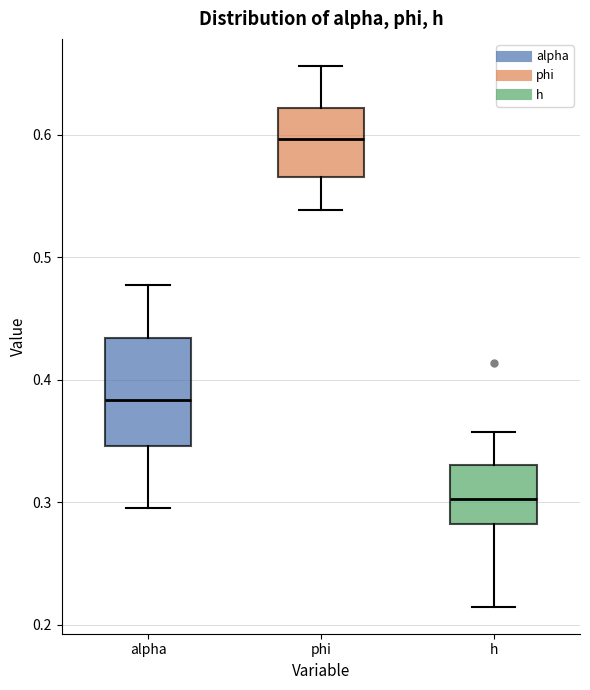

Reading left to right, transcribe this box plot: for each box, give where its median line is, the range the box spans, and where its two whiskers end, as read against the y-axis. The values are not printed on the chart, so give them approximately, as read against the axis.

alpha: median 0.38, box 0.35 to 0.43, whiskers 0.30 to 0.48
phi: median 0.60, box 0.57 to 0.62, whiskers 0.54 to 0.66
h: median 0.30, box 0.28 to 0.33, whiskers 0.21 to 0.36